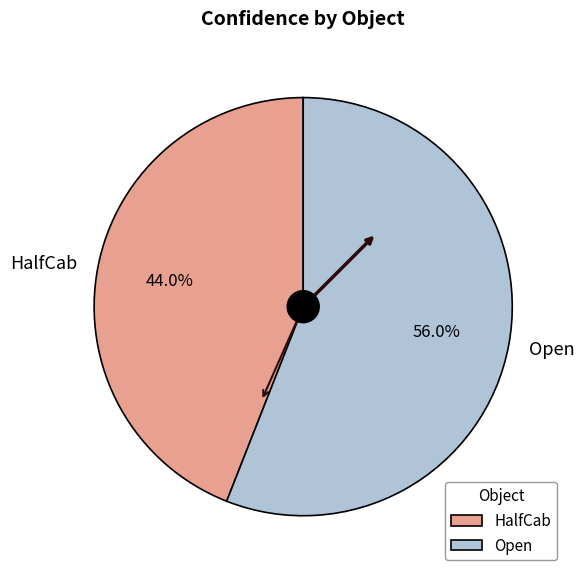

How many slices are in this pie chart?

2